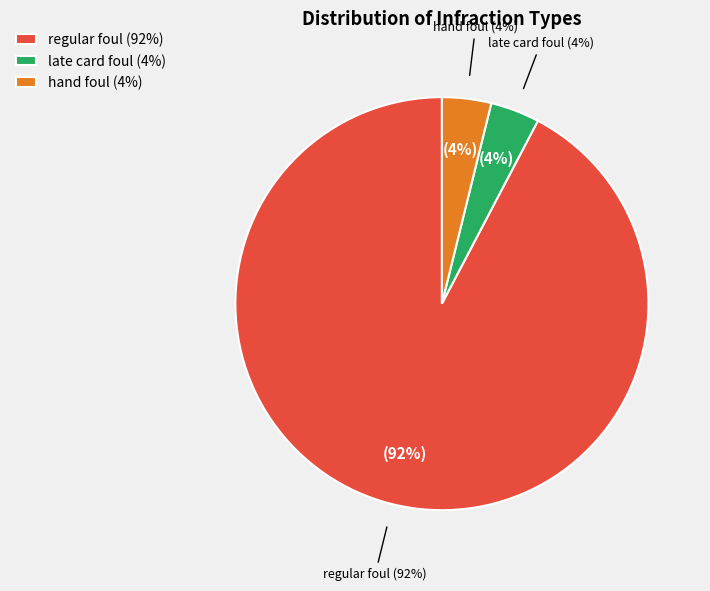

Approximately how many times larger is the value at late_card_foul compared to hand_foul?

1.0